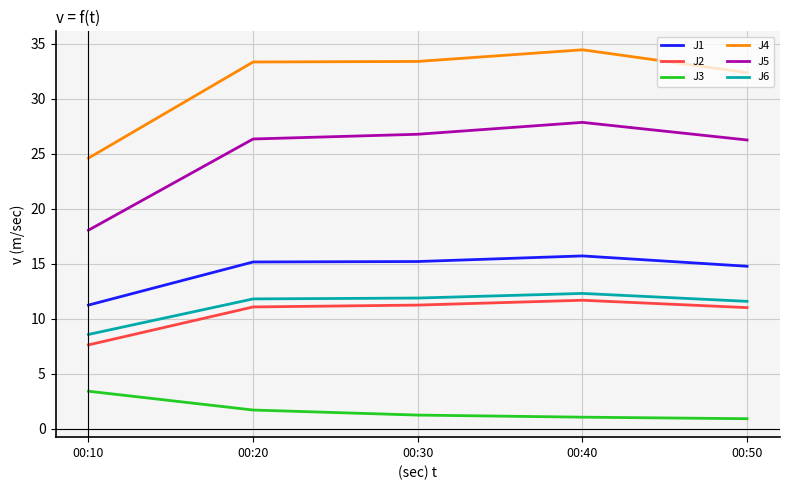

At which category does the chart reach its peak across all series?

00:40